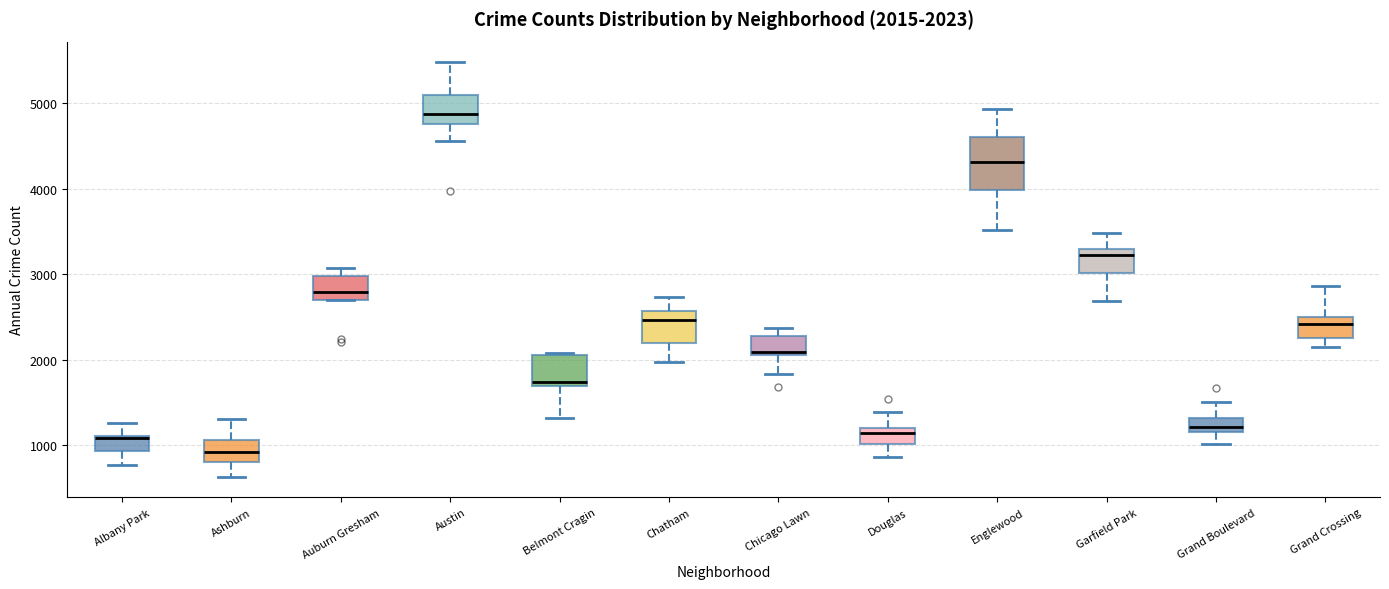

Which box has the highest median line?

Austin